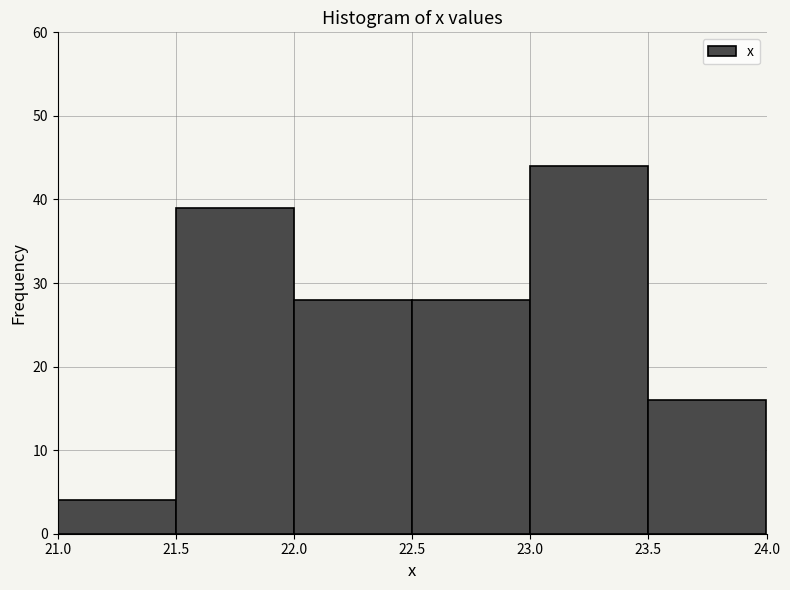

Which range on the x-axis has the tallest bar?

23.0 to 23.5